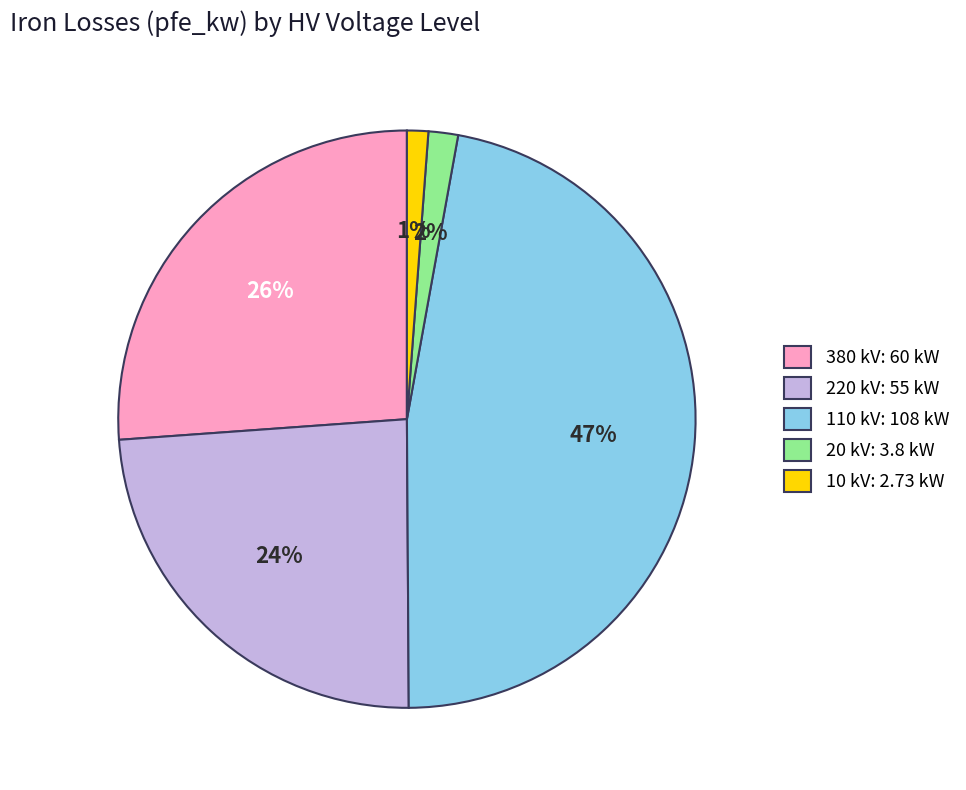

Which slice is the largest?

110 kV: 108 kW